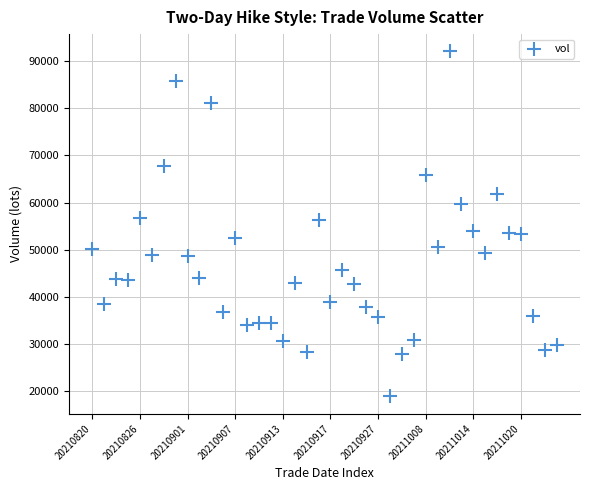

What is the range of Y values (max minus min)?

73242.9